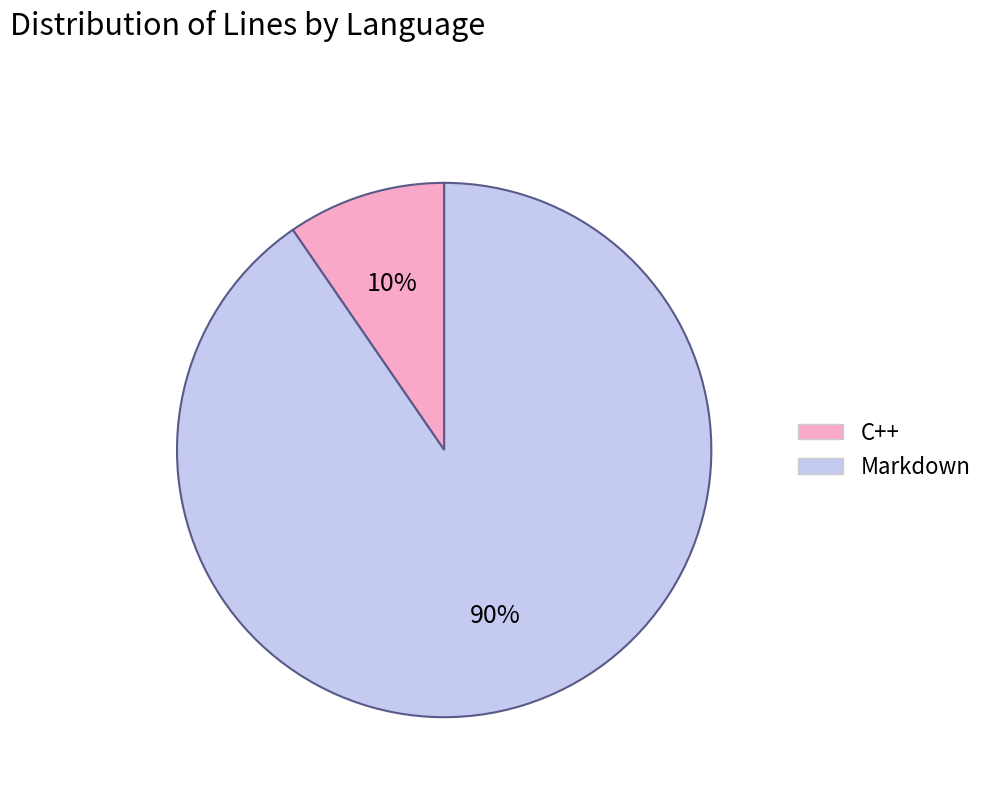

Which category has the biggest portion of the pie?

Markdown